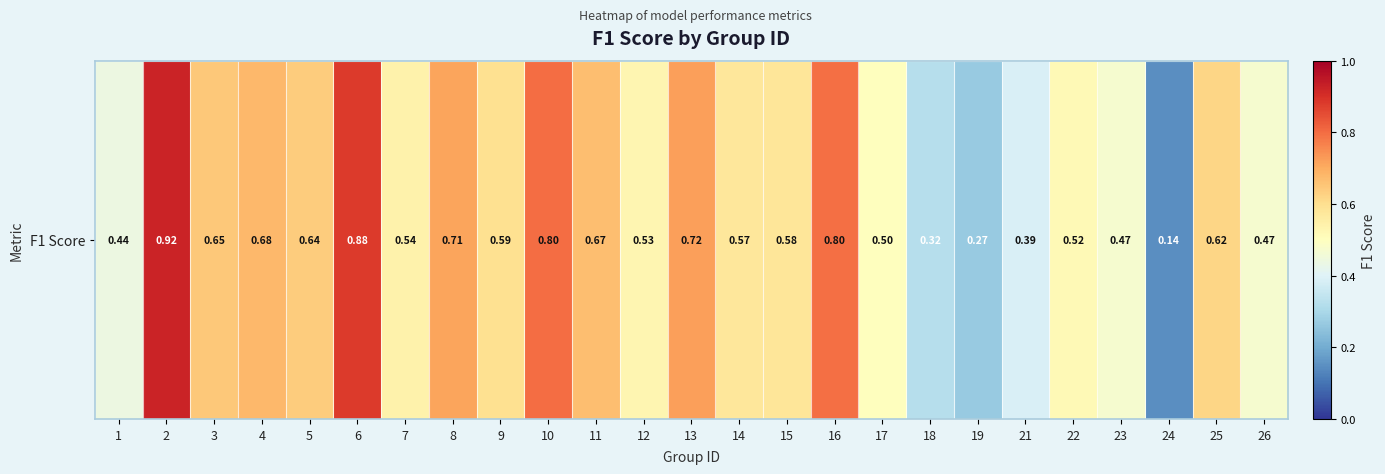

True or false: the data shows 0.9 at 6.

True